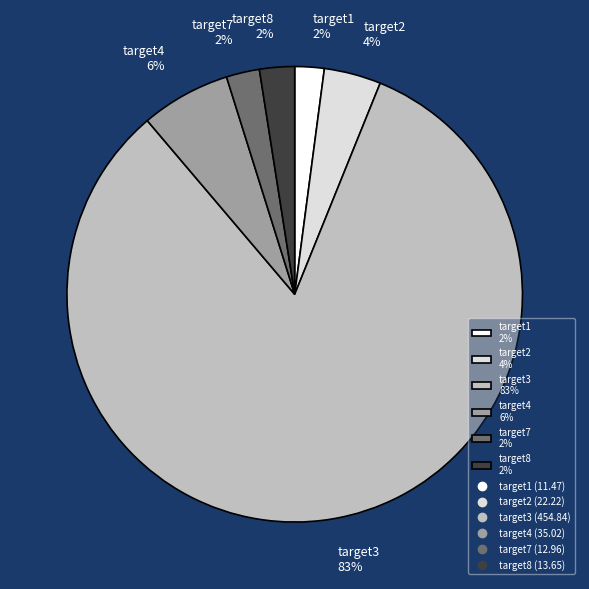

To the nearest percent, what portion does target1 2% represent?

2%